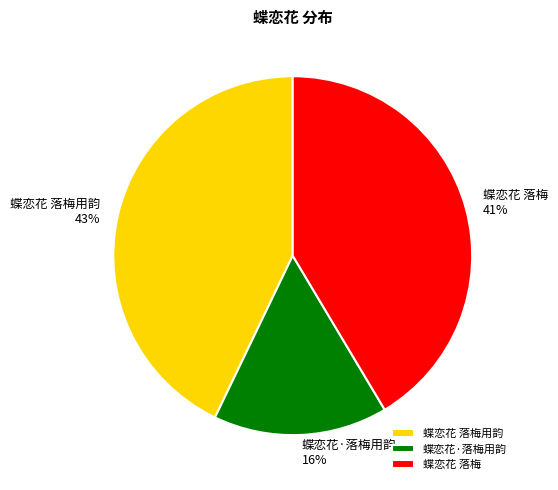

To the nearest percent, what portion does 蝶恋花 落梅用韵 represent?

43%